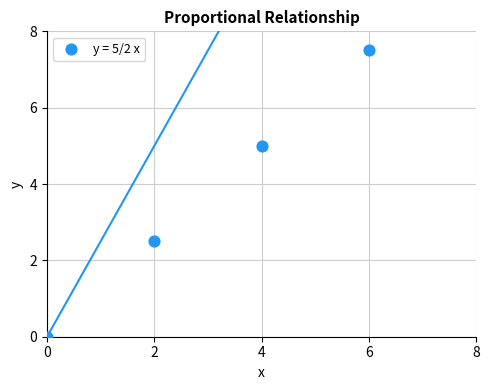

What is the average Y value?

3.8